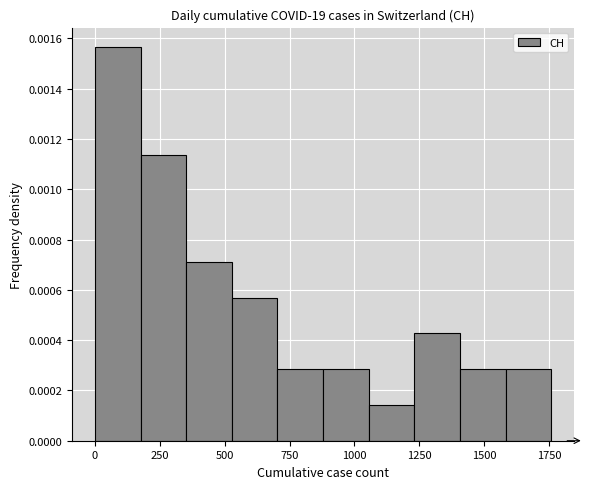

Read against the x-axis, roughly where is the centre of the tallest bar?

100